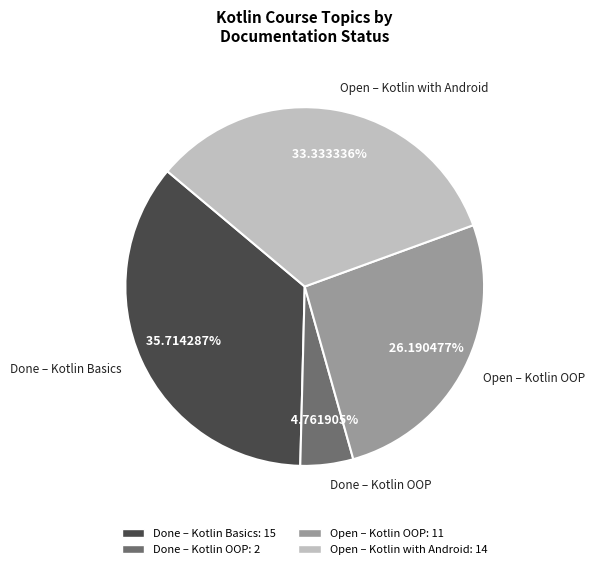

What is the smallest slice in the pie chart?

Done – Kotlin OOP